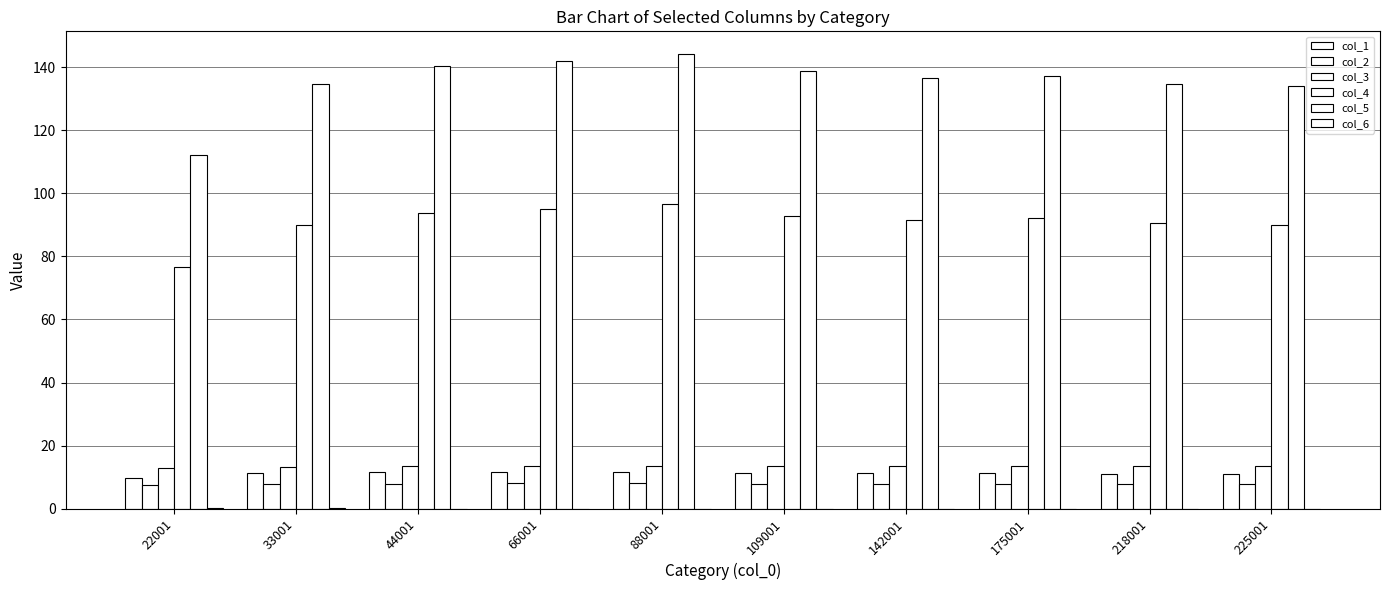

Does the chart contain stacked bars?

No